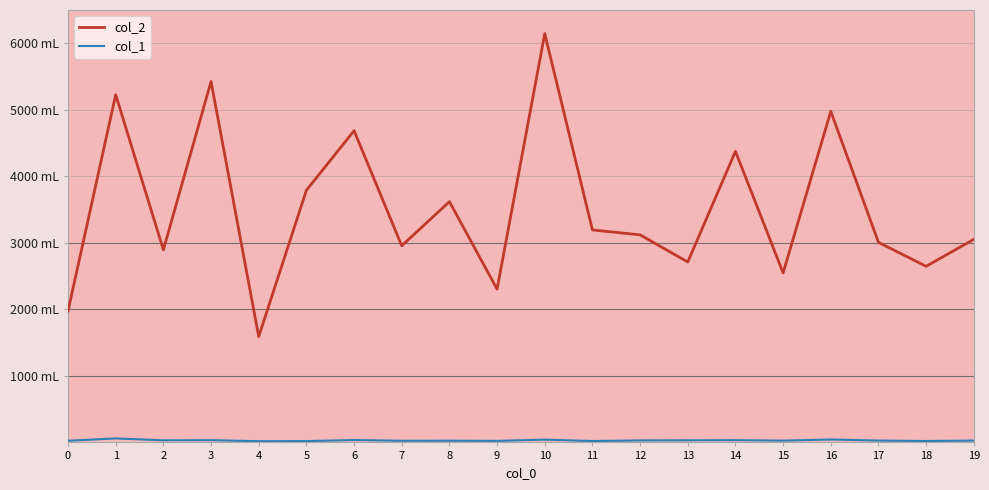

How many series are shown in this chart?

2